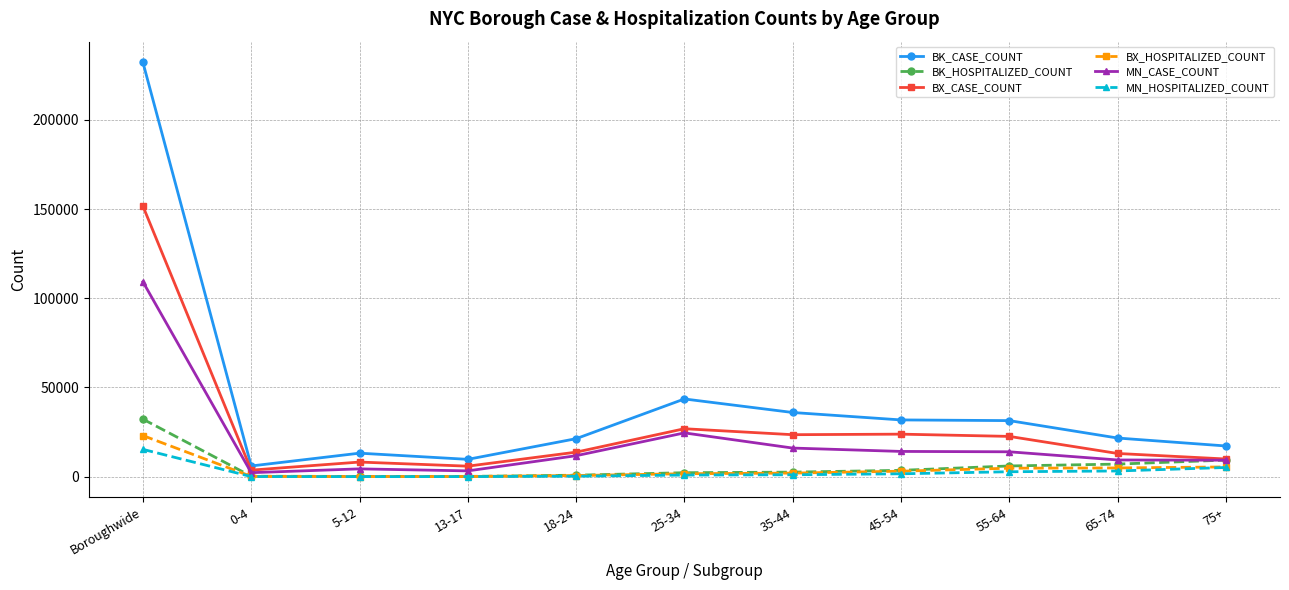

At which label is MN_CASE_COUNT closest to 55742?

25-34